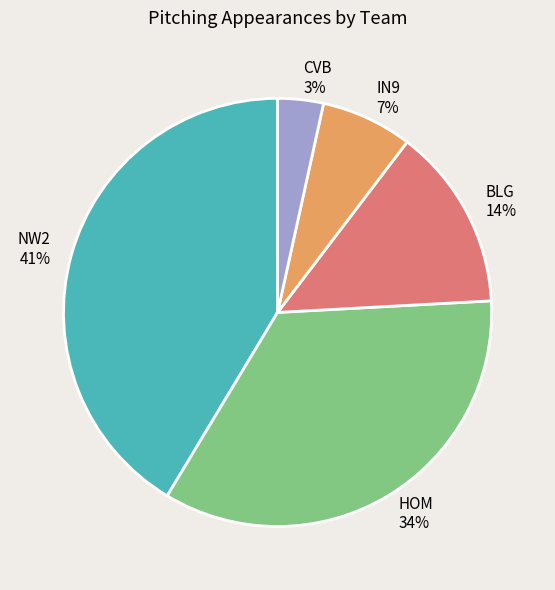

Which slice is the largest?

NW2